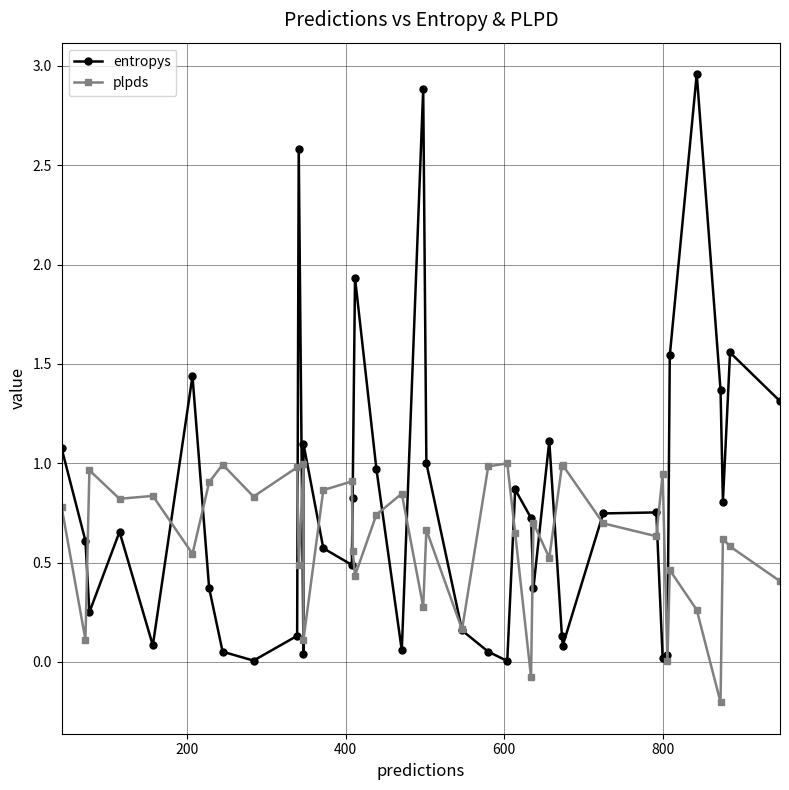

Rank the series by their maximum value, from lowest to highest.

plpds, entropys